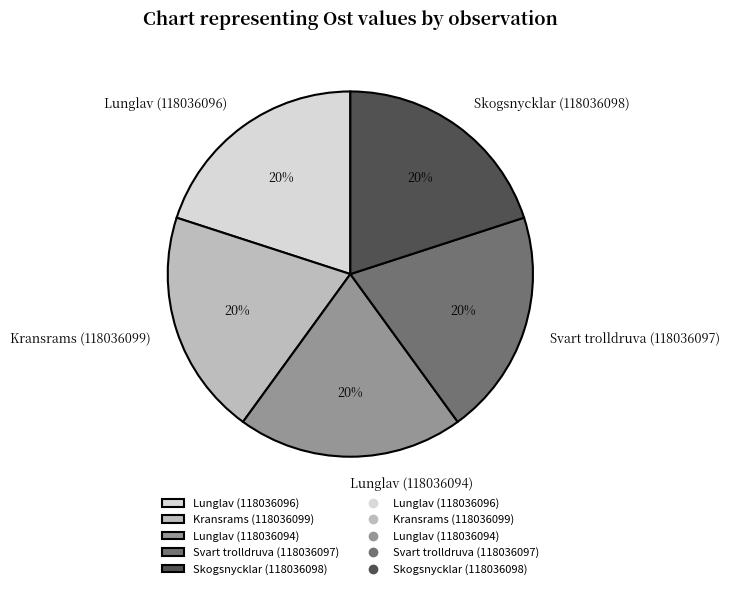

What is the ratio of the value at Skogsnycklar (118036098) to the value at Lunglav (118036094)?

1.0